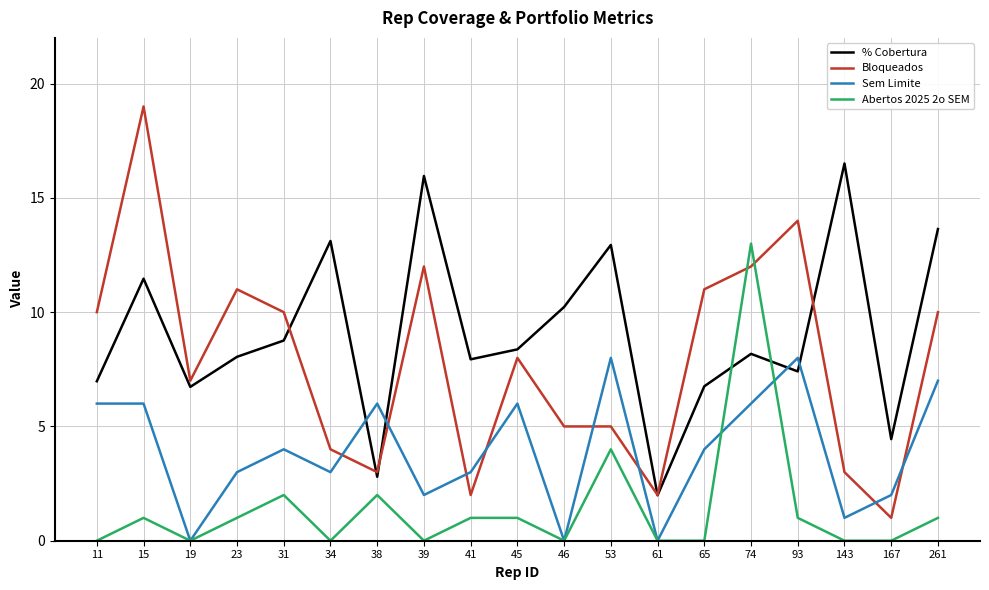

What is the total value across all series at 39?

30.0